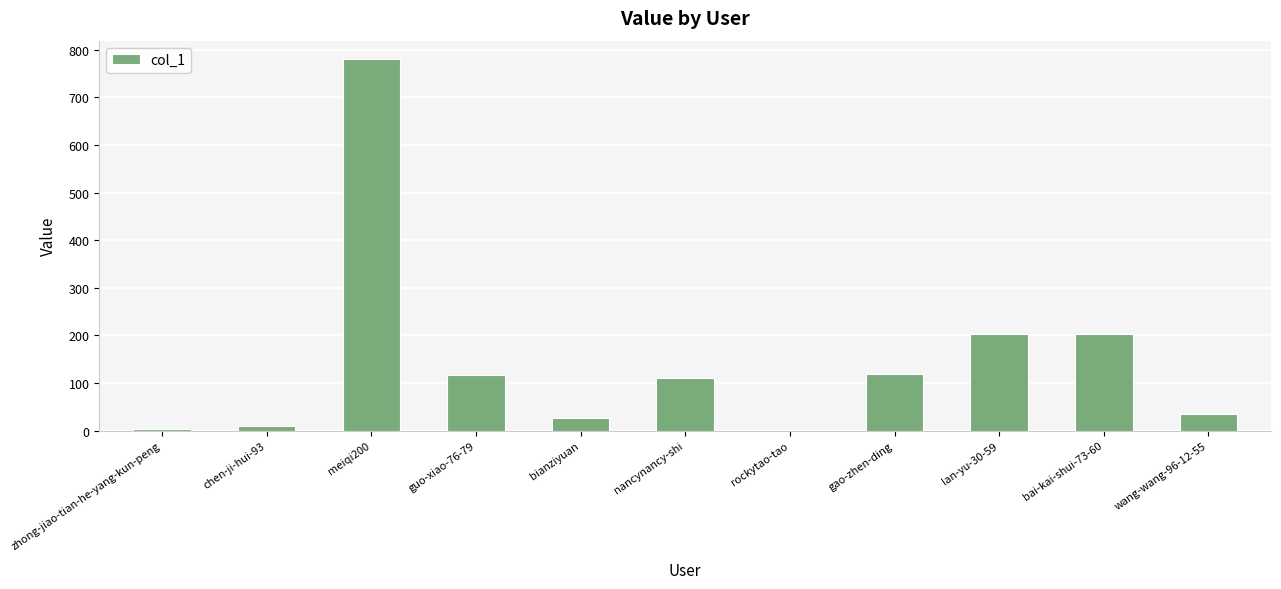

Are the bars grouped side by side (vs. stacked)?

No